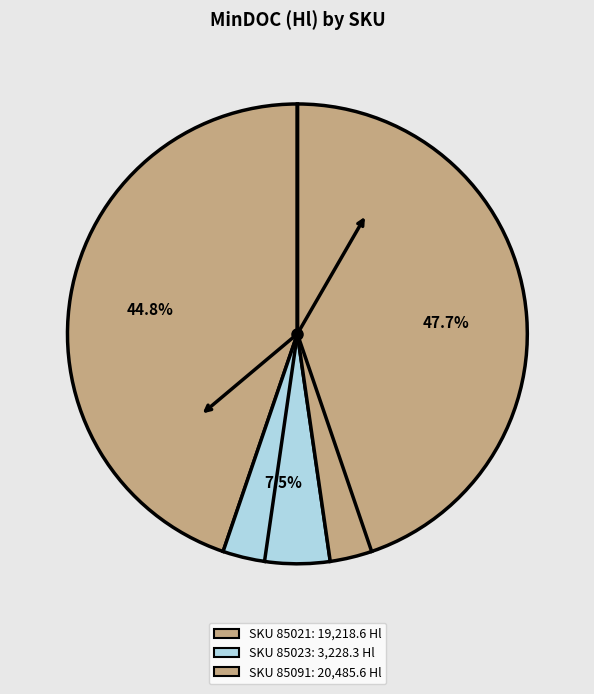

Rank the categories by value from lowest to highest.

85023, 85021, 85091